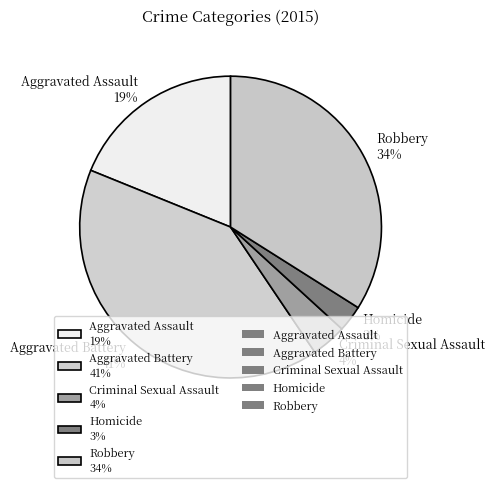

Rank the categories by value from highest to lowest.

Aggravated Battery, Robbery, Aggravated Assault, Criminal Sexual Assault, Homicide